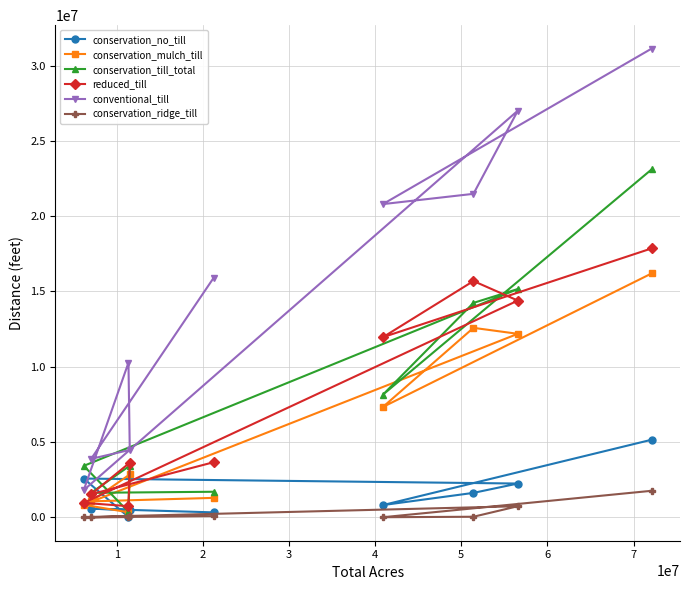

Which series has the largest range (max minus min)?

conventional_till